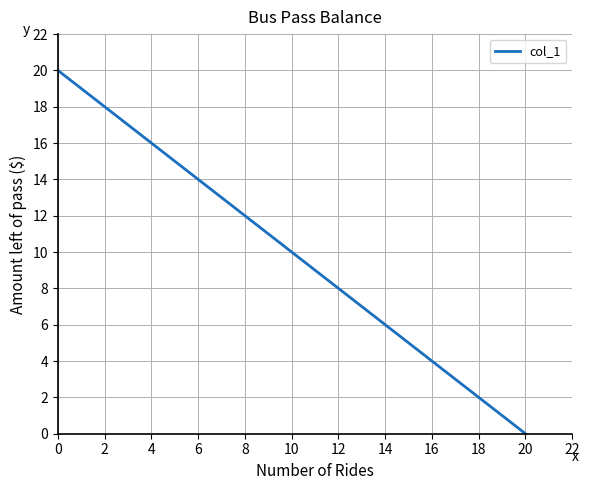

What is the difference between the maximum and minimum values?

20.0